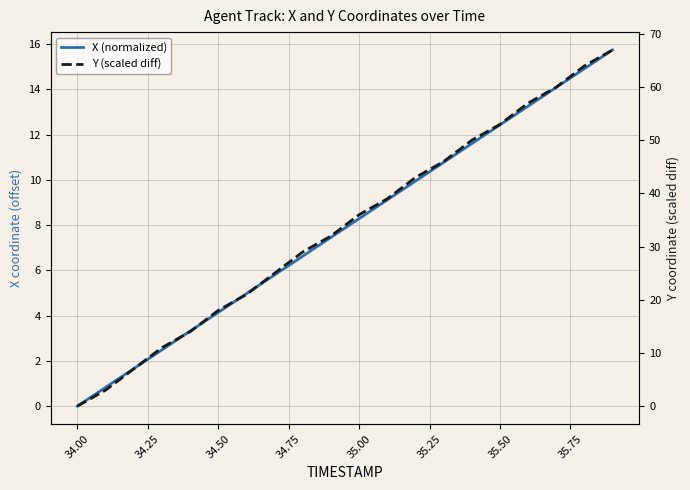

How many lines are shown in the chart?

2